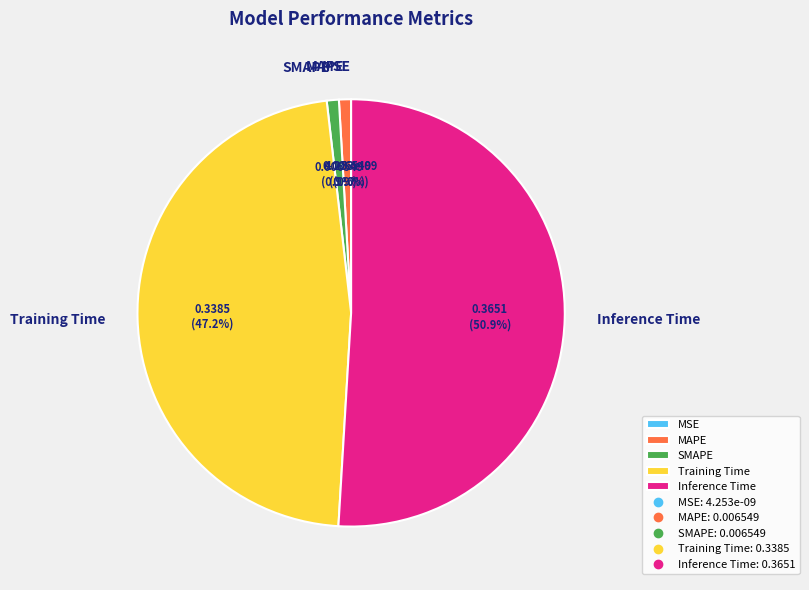

What is the largest slice in the pie chart?

Inference Time